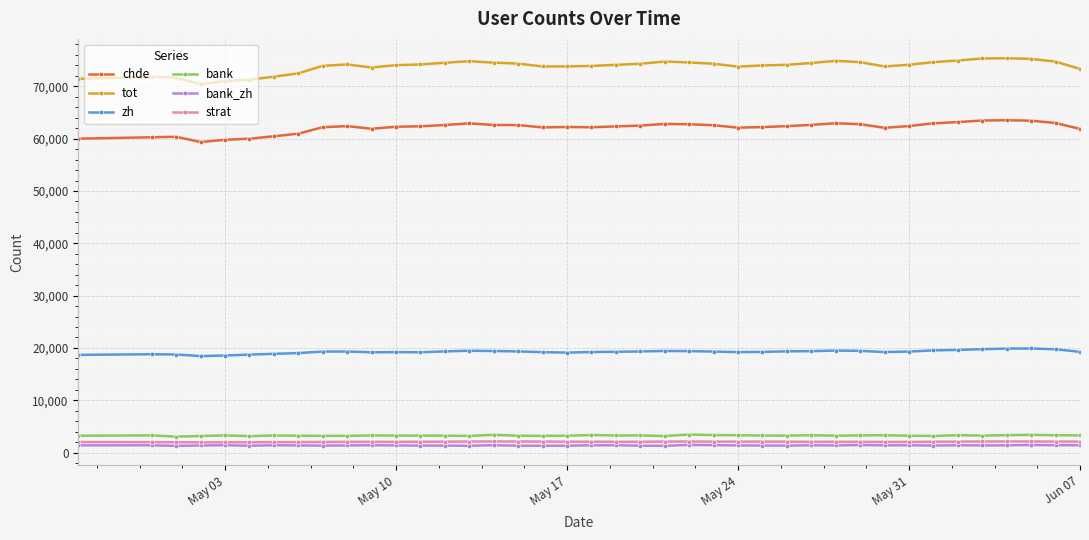

True or false: bank has more than 0 points higher than both neighbors.

True